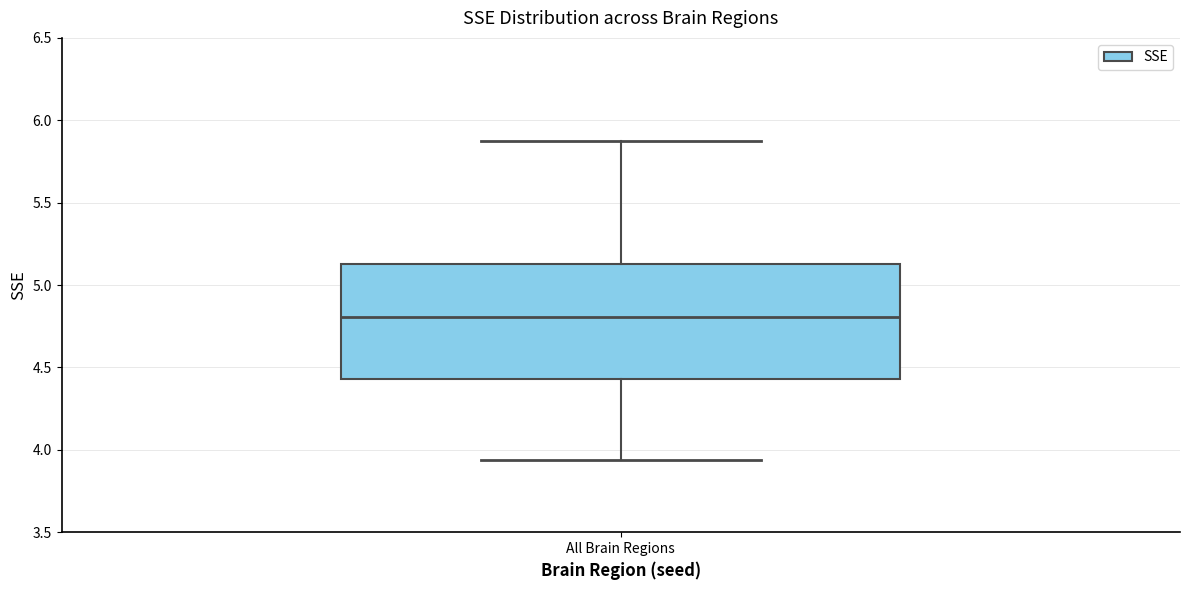

Read this box plot against the y-axis: the position of the median line, the range covered by the box, and the ends of both whiskers. The values are not printed on the chart, so give them approximately, as read against the axis.

median 4.80, box 4.45 to 5.15, whiskers 3.95 to 5.85